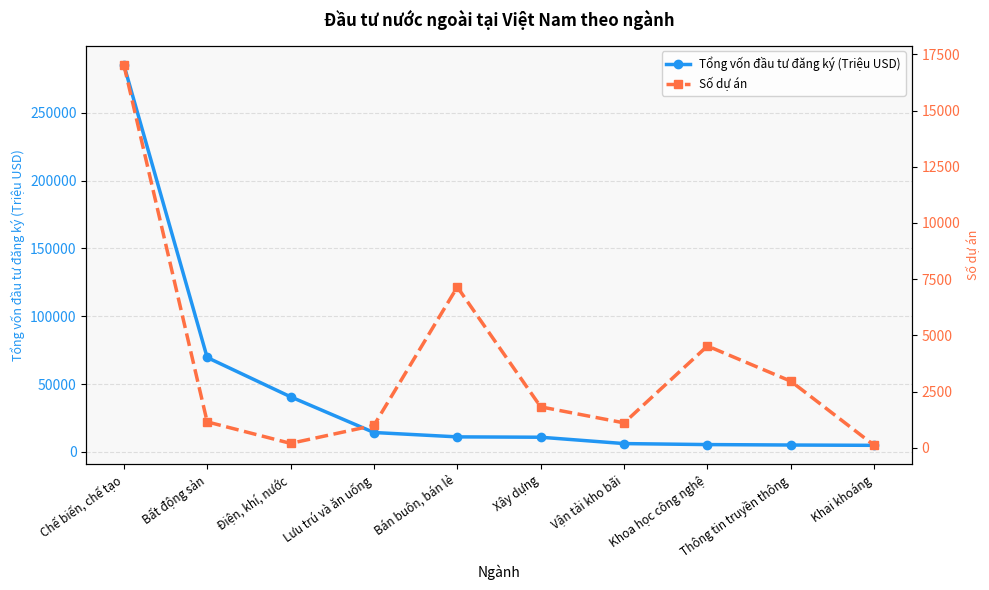

What is the label of the 10th point from the left?

Khai khoáng